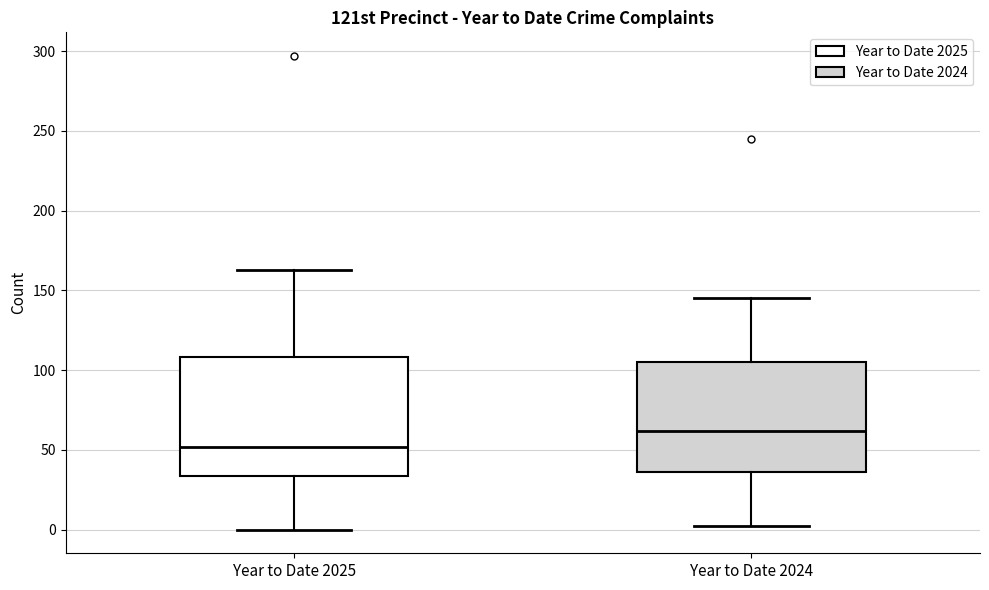

Comparing the boxes themselves (not the whiskers), which one is the tallest?

Year to Date 2025